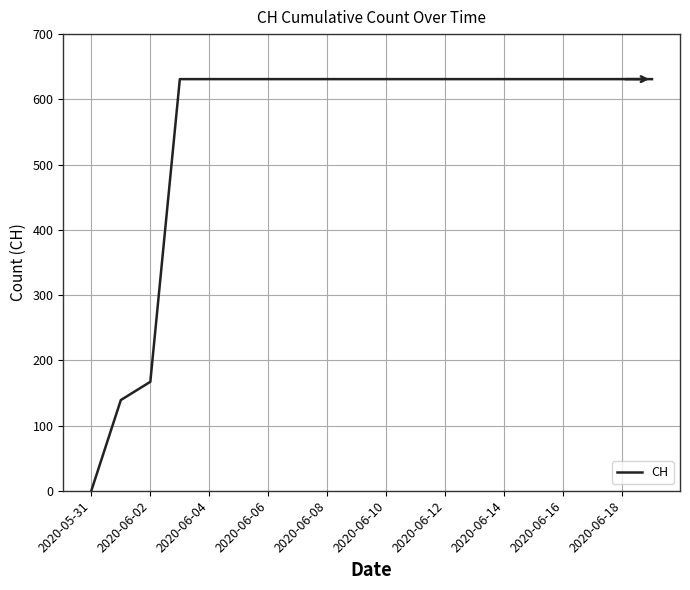

Reading left to right, what are all the values shown in this chart?

0	139	167	631	631	631	631	631	631	631	631	631	631	631	631	631	631	631	631	631